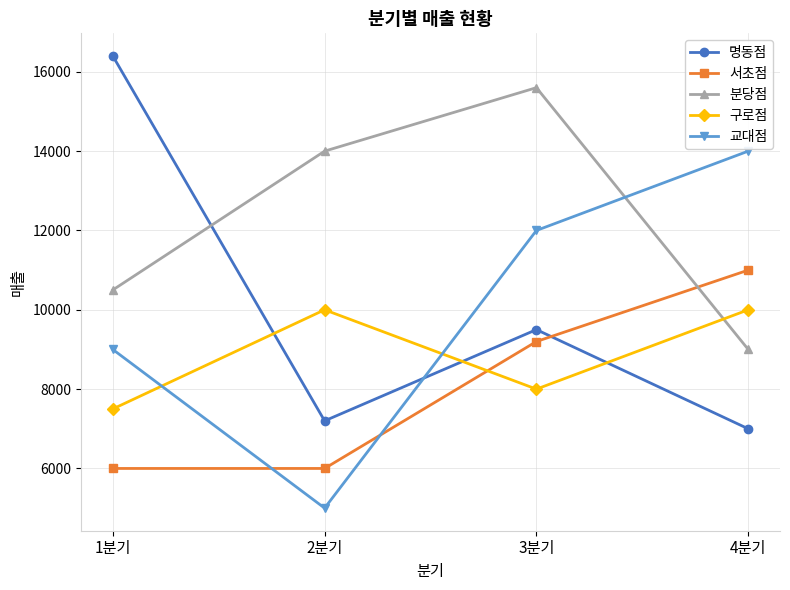

Reading left to right, transcribe all the data shown in this chart.

명동점: 16400	7200	9500	7000
서초점: 6000	6000	9200	11000
분당점: 10500	14000	15600	9000
구로점: 7500	10000	8000	10000
교대점: 9000	5000	12000	14000